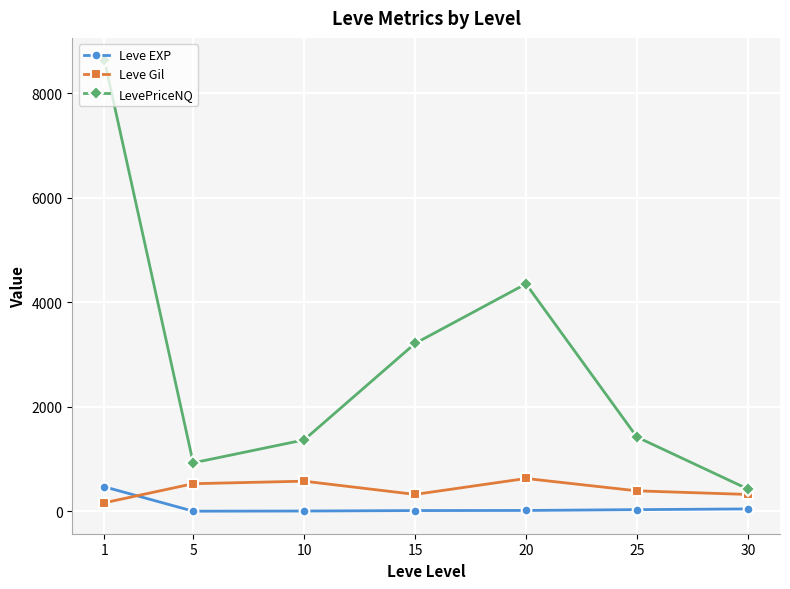

What value does the LevePriceNQ series have at 25?

1421.5